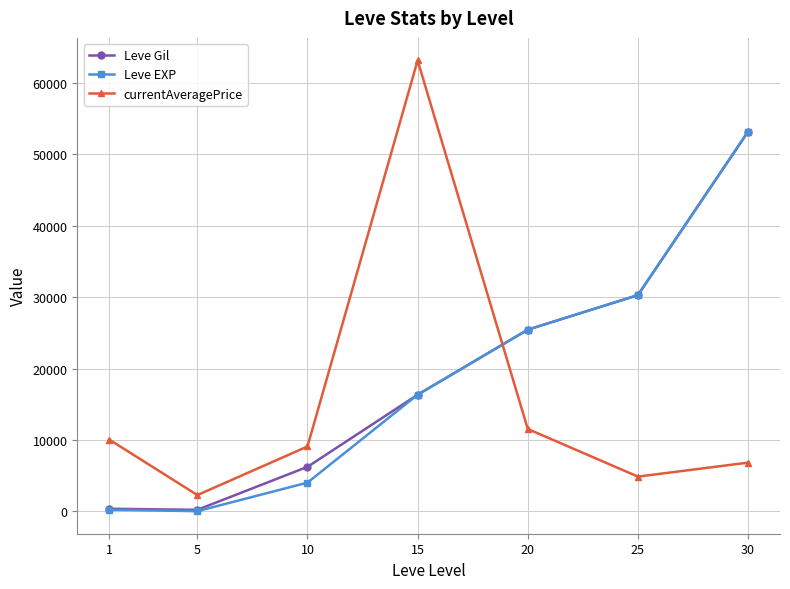

What is the value of the currentAveragePrice point at the 6th from the left?

4852.0